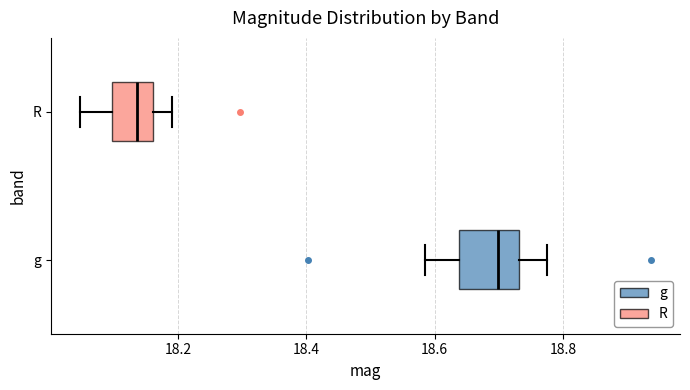

Which box has the furthest to the left median line?

R